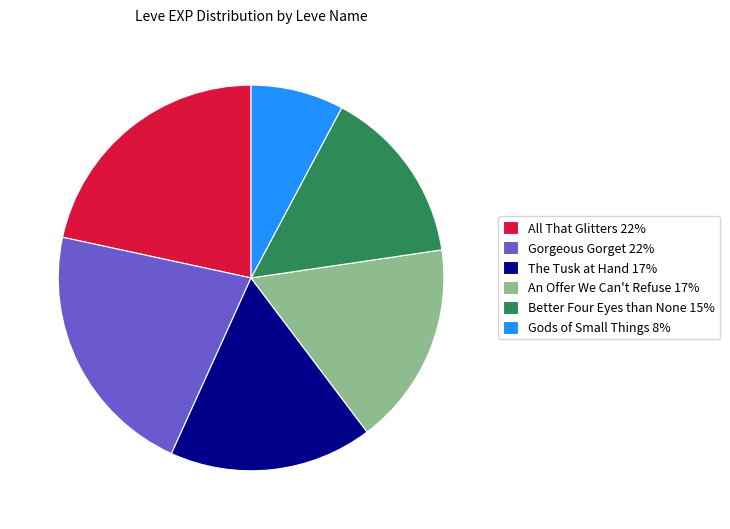

Is there a majority slice in this chart?

No